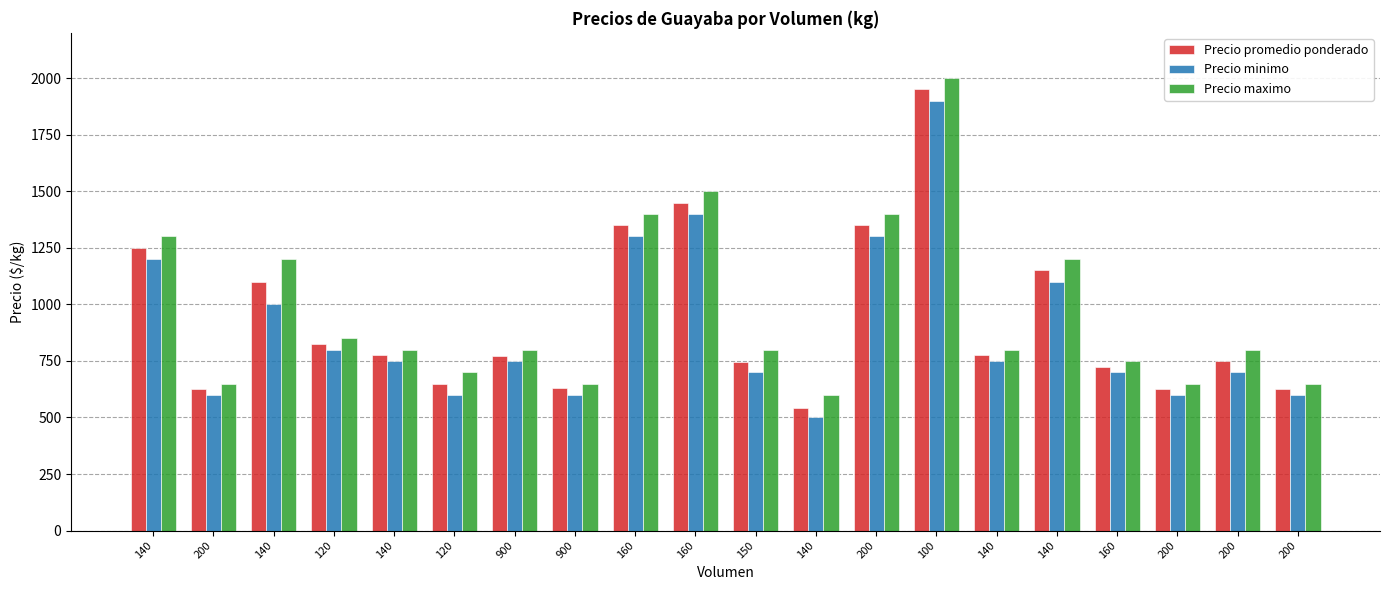

What is the difference between the Precio minimo values at 160 and 140?

200